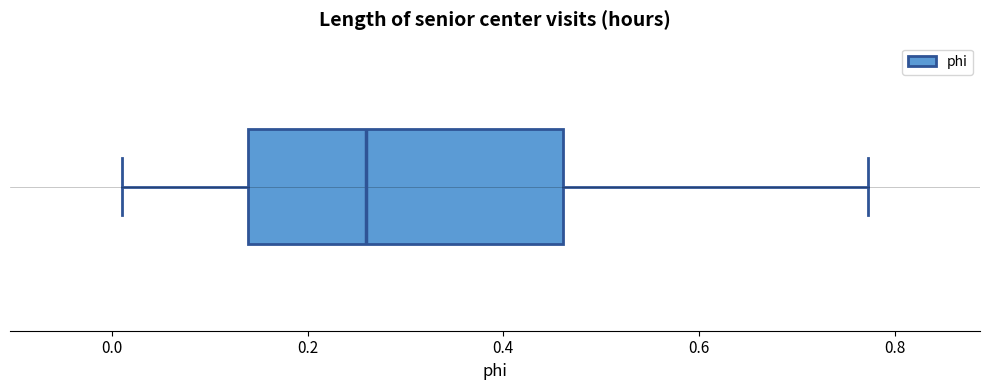

Transcribe this box plot: give where the median line is, the range the box spans, and where the two whiskers end, as read against the x-axis. The values are not printed on the chart, so give them approximately, as read against the axis.

median 0.26, box 0.14 to 0.46, whiskers 0.02 to 0.78